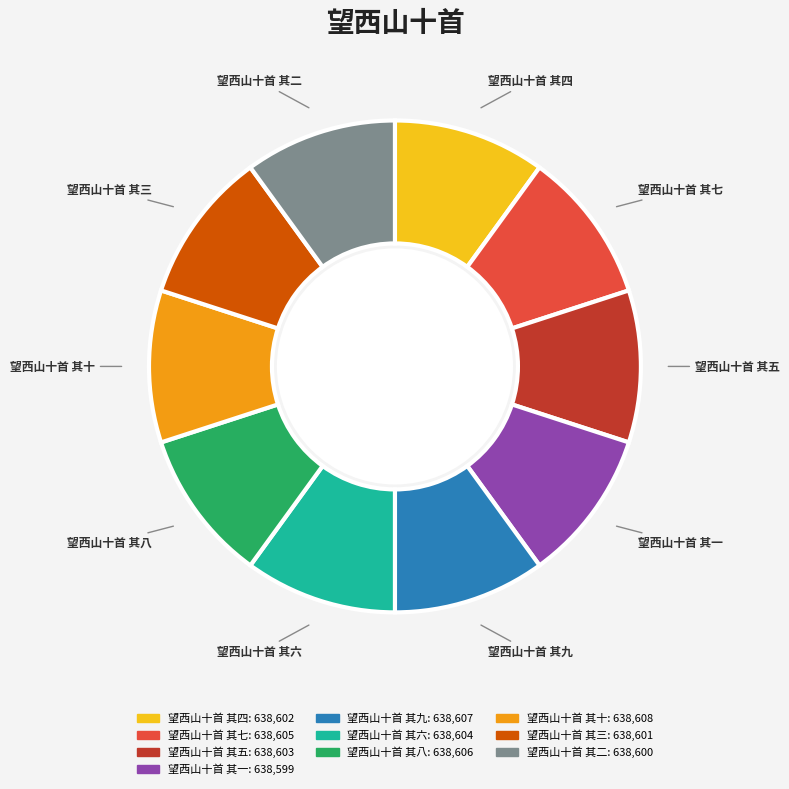

Is 望西山十首 其九 the majority of the pie?

No